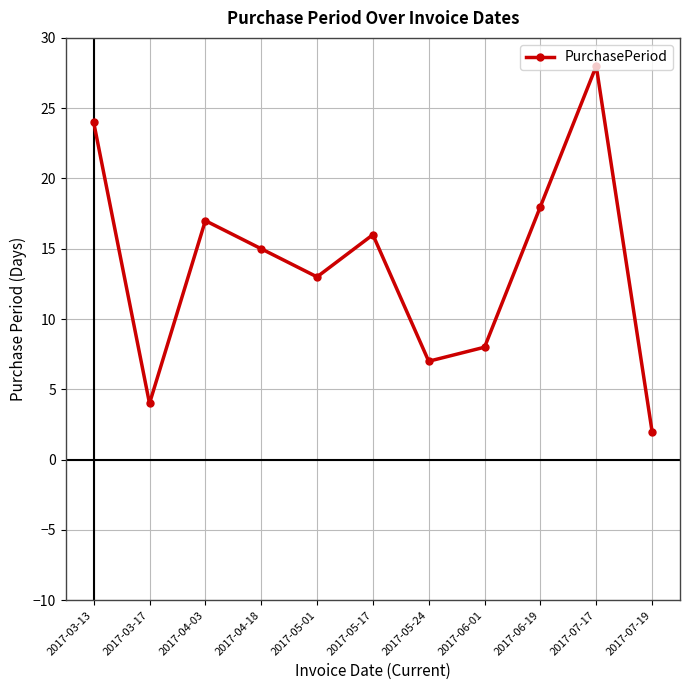

Reading left to right, list all the values displayed in this chart.

24	4	17	15	13	16	7	8	18	28	2